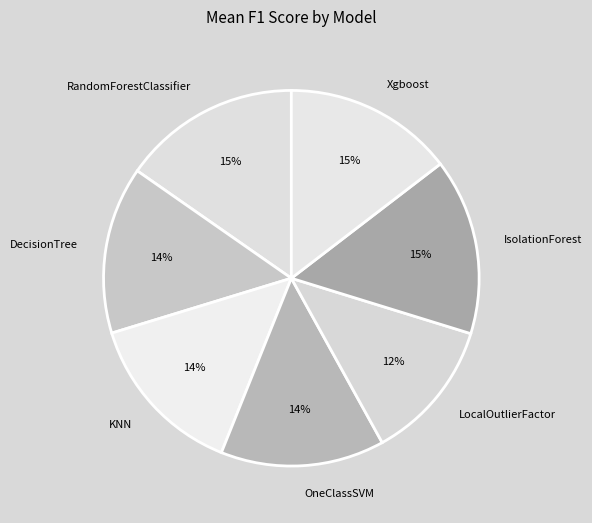

True or false: DecisionTree accounts for 20% of the total.

False